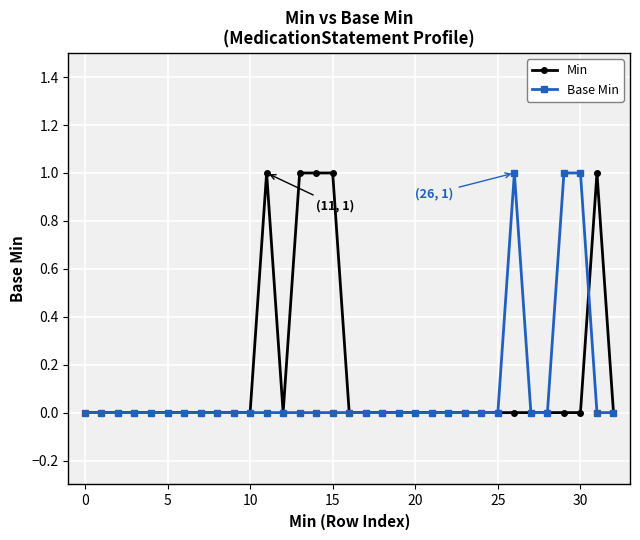

Is this an area chart (filled region under the line)?

No